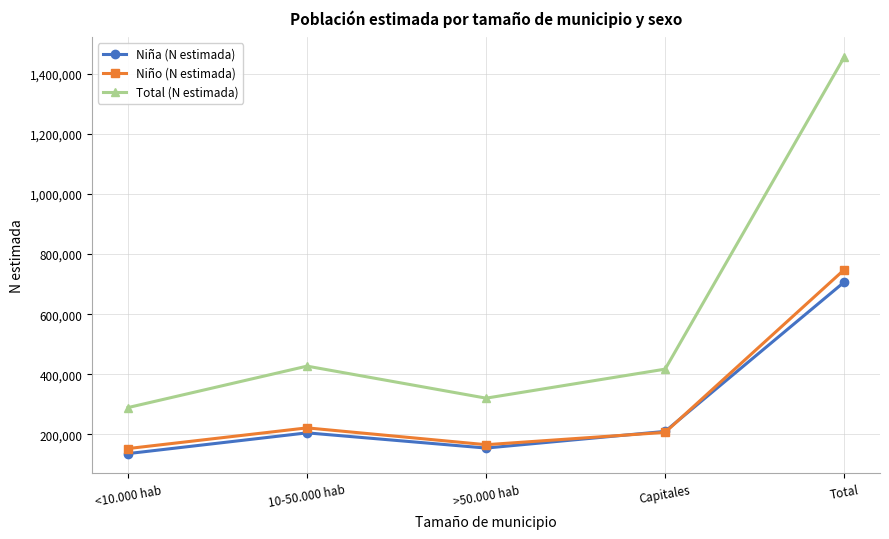

How many interior local peaks does the Niño (N estimada) series have?

1